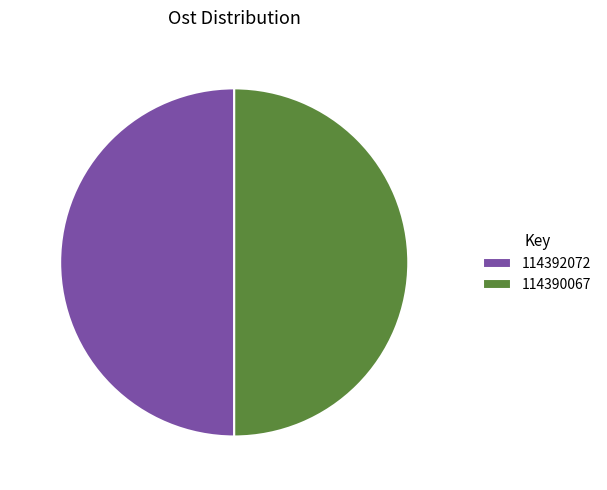

The 114392072 slice represents 50% of the pie. True or false?

True